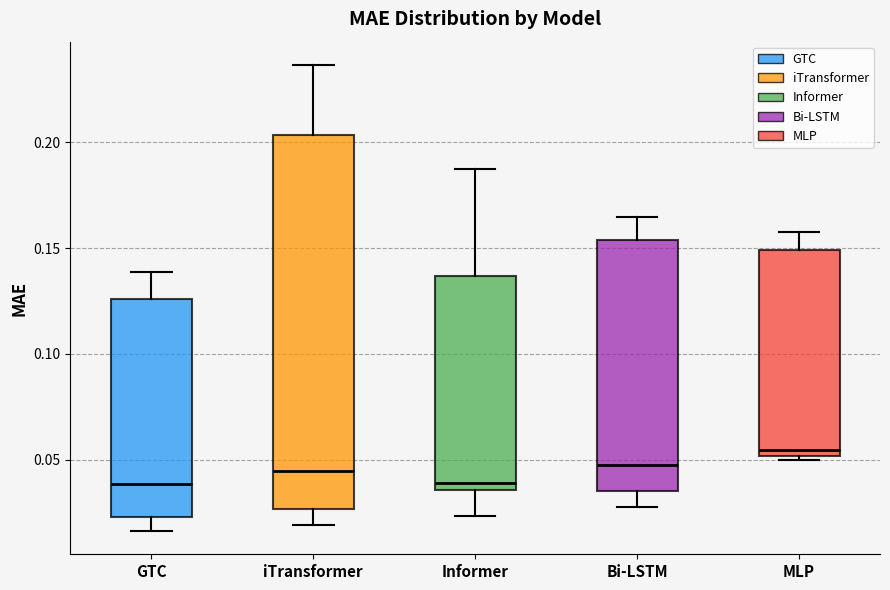

Where does the upper whisker of the box for Informer end on the y-axis? The values are not printed on the chart, so give them approximately, as read against the axis.

0.190